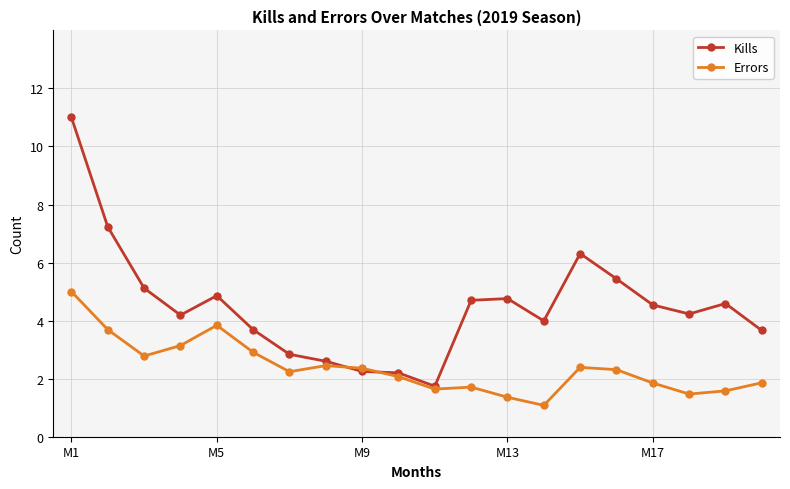

Which series has the widest spread of values?

Kills